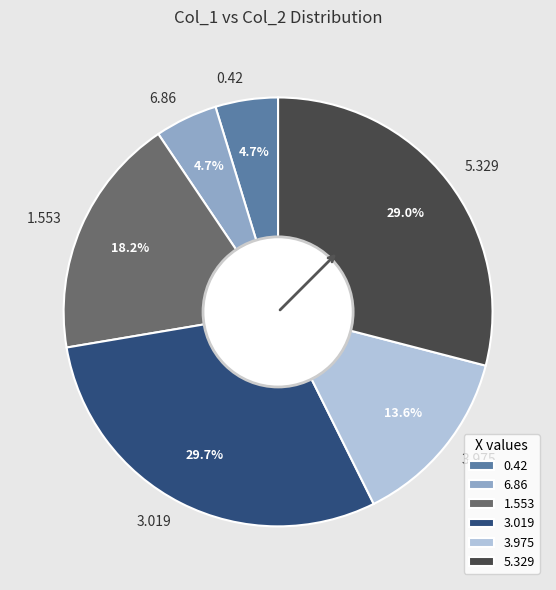

Count the number of slices in the pie.

6